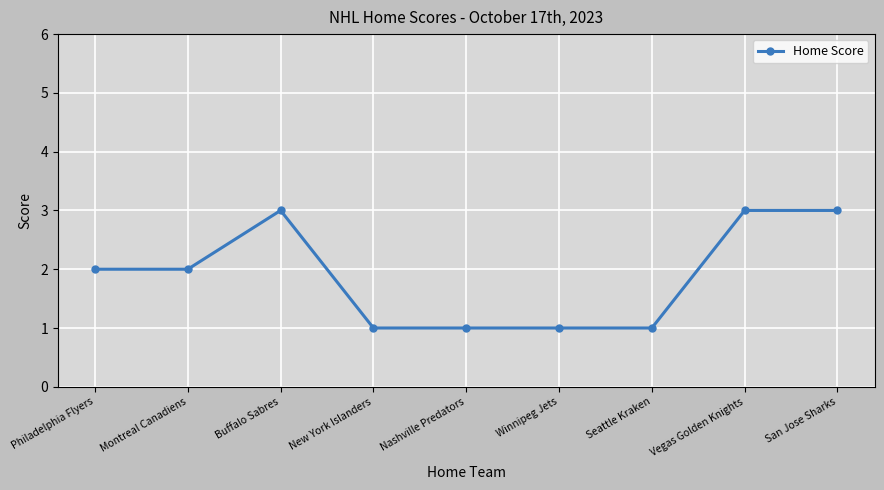

How many distinct data groups are displayed?

1